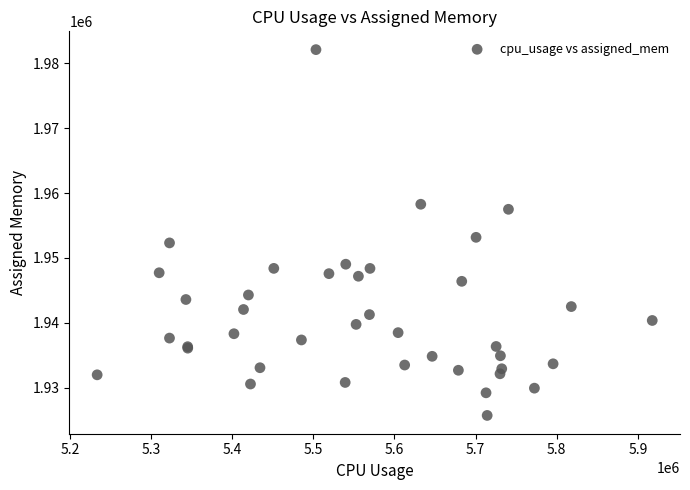

What Y value in the scatter plot is closest to 1953921?

1953181.5